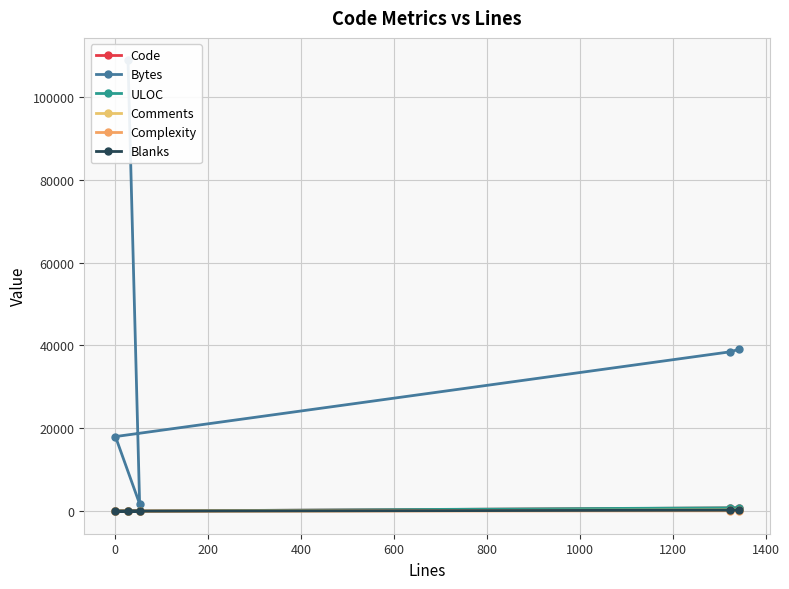

True or false: Complexity has a value of 42 at 200.

False